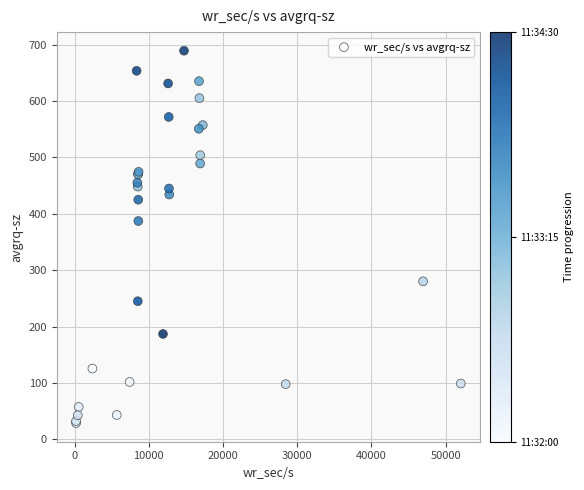

What Y value in the scatter plot is closest to 359?

387.2